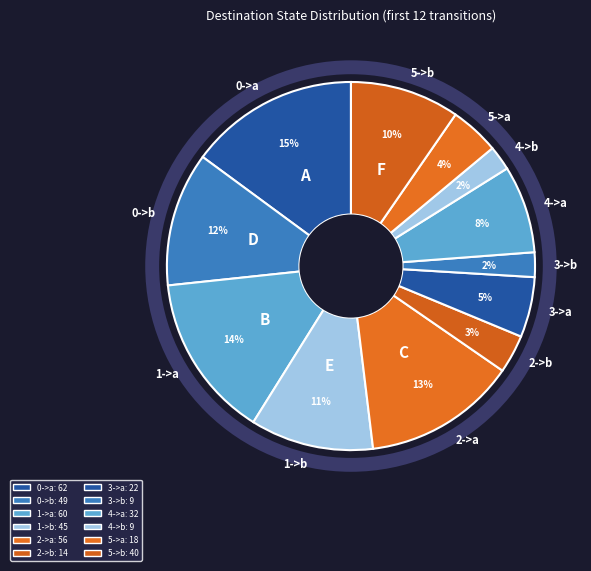

Combined, do 2->b and 3->a account for over 50%?

No